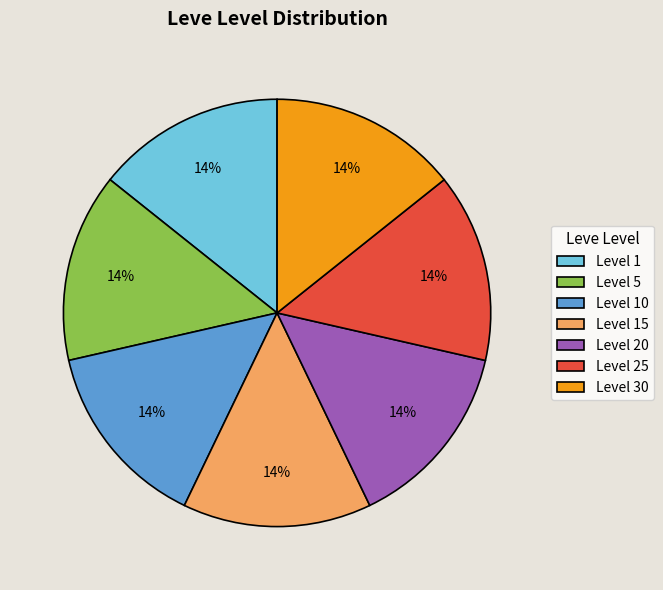

Combined, do Level 5 and Level 20 account for over 50%?

No